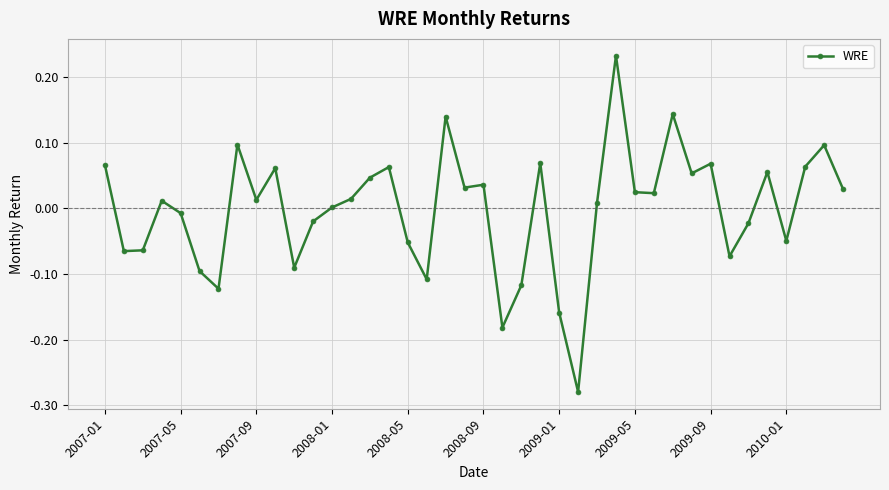

What is the difference between the maximum and minimum values?

0.5